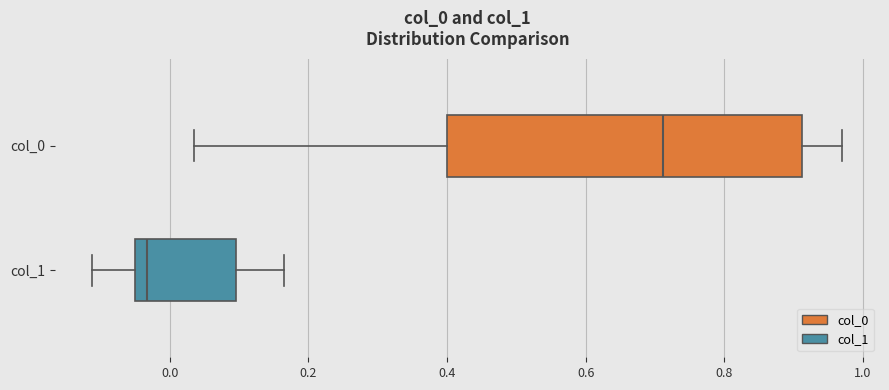

Reading bottom to top, read every box against the x-axis: the position of its median line, the range the box covers, and the ends of its whiskers. The values are not printed on the chart, so give them approximately, as read against the axis.

col_1: median -0.04 (just right of the box's left edge), box -0.04 to 0.10, whiskers -0.12 to 0.16
col_0: median 0.72, box 0.40 to 0.92, whiskers 0.04 to 0.98